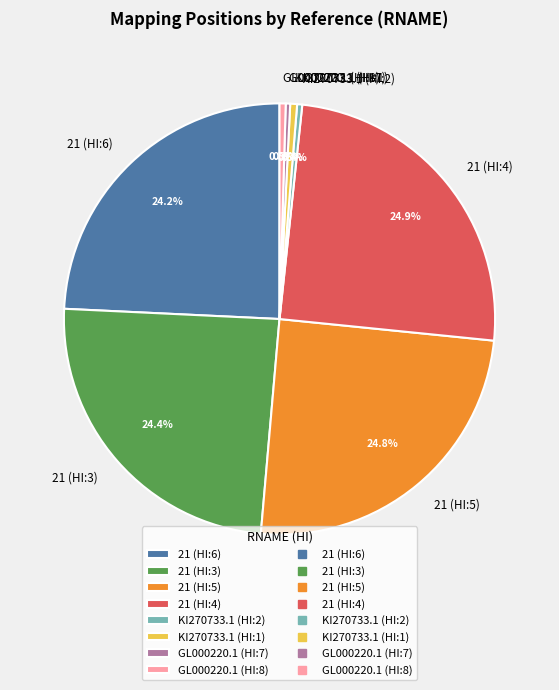

To the nearest percent, what is the average slice percentage?

12%